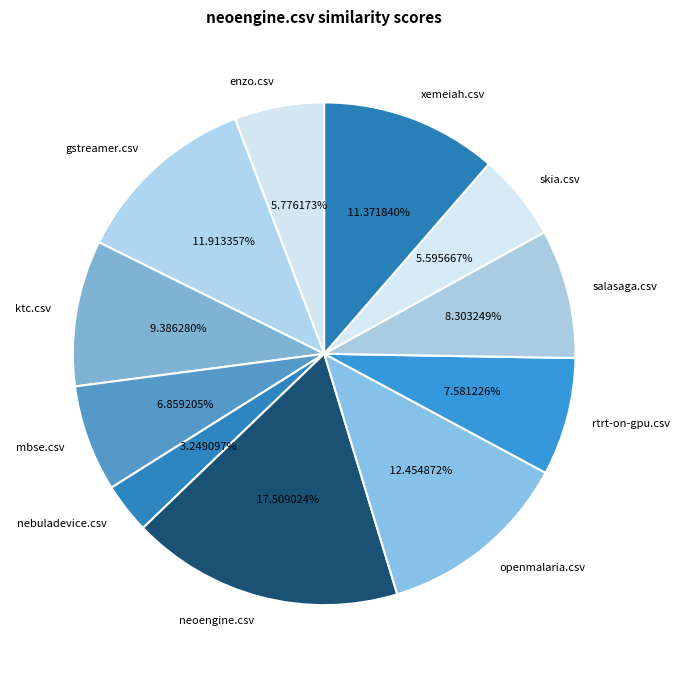

To the nearest percent, what is the average slice percentage?

9%